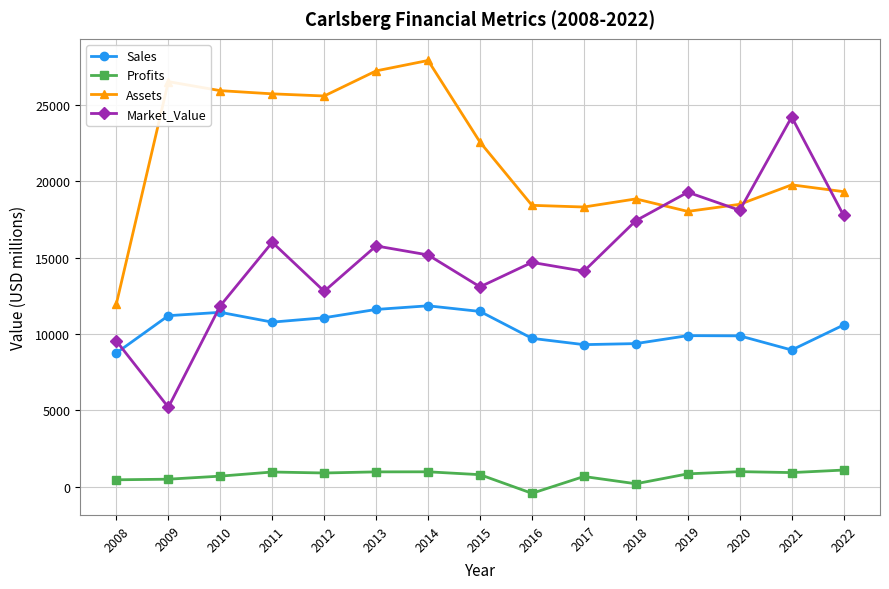

At 2013, list the series in order from smallest to largest.

Profits, Sales, Market_Value, Assets